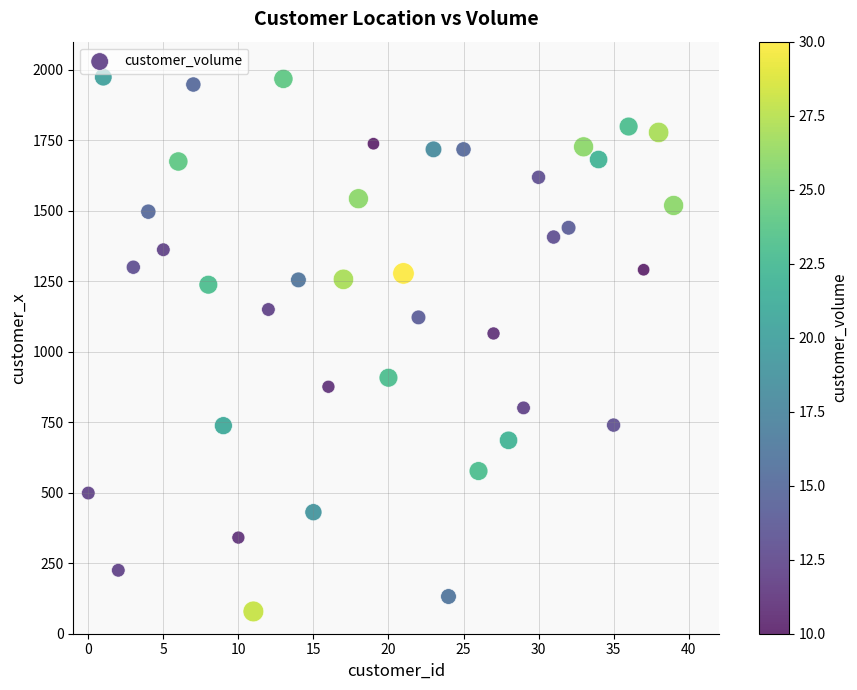

What Y value in the scatter plot is closest to 1026?

1065